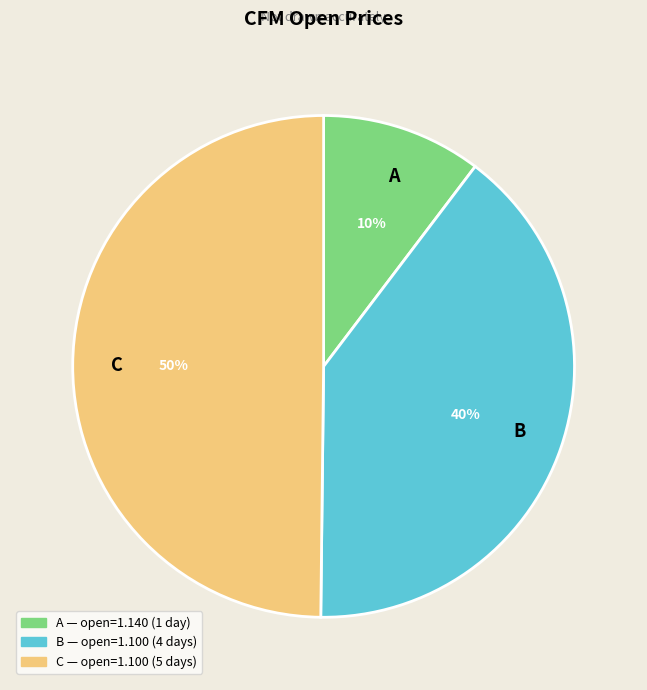

To the nearest percent, what is the combined percentage of B and A?

50%